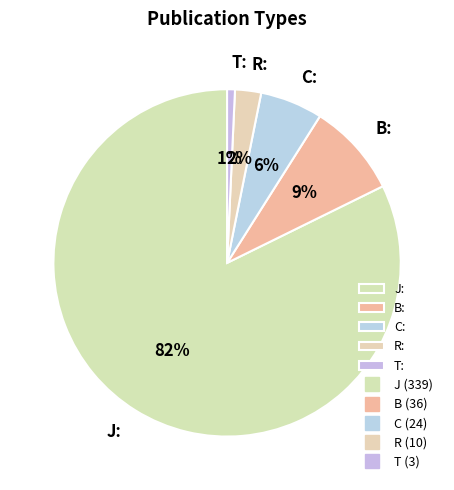

Combined, do J: and C: account for over 50%?

Yes